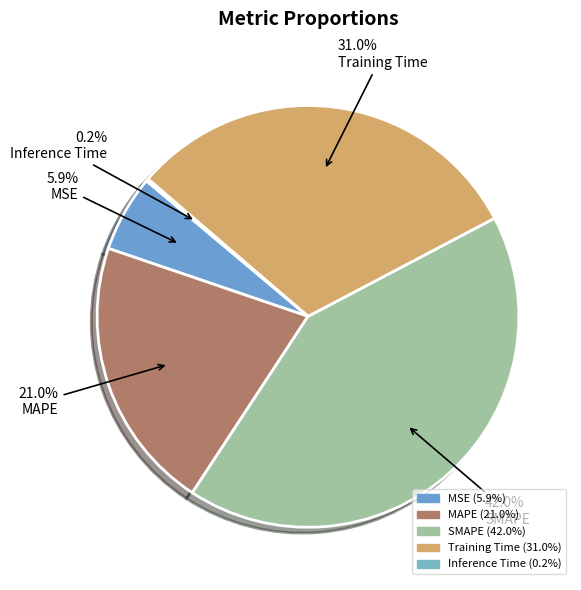

What percentage is the Training Time slice, to the nearest percent?

31%